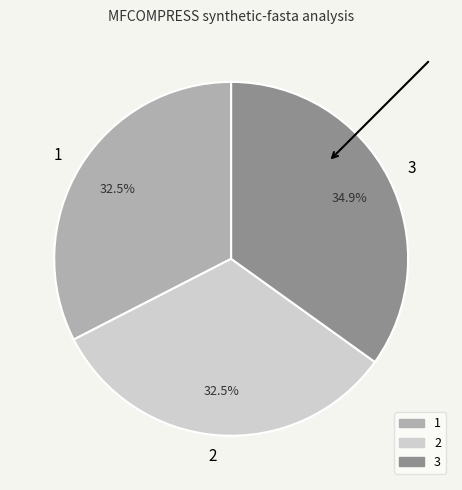

Approximately how many times larger is the value at 3 compared to 2?

1.1